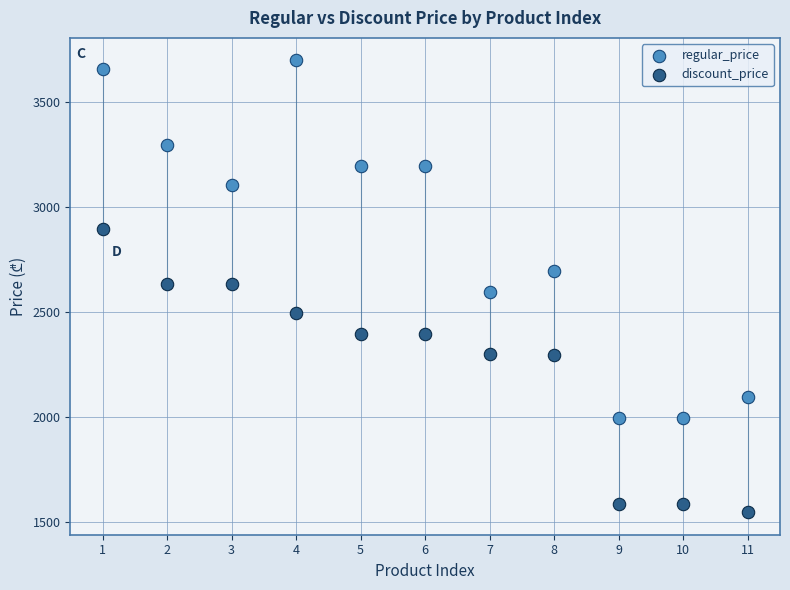

Which series has the widest spread of Y values?

regular_price